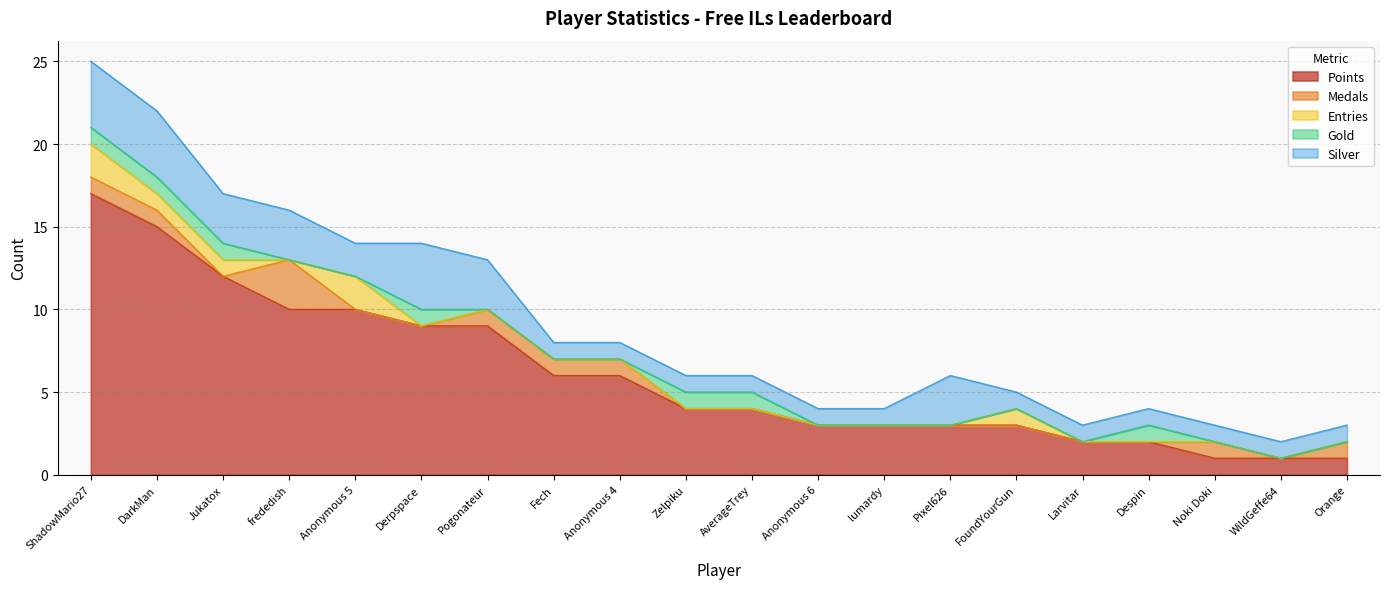

Reading left to right, list all the values displayed in this chart.

Points: ShadowMario27=17	DarkMan=15	Jukatox=12	frededish=10	Anonymous 5=10	Derpspace=9	Pogonateur=9	Fech=6	Anonymous 4=6	Zelpiku=4	AverageTrey=4	Anonymous 6=3	lumardy=3	Pixel626=3	FoundYourGun=3	Larvitar=2	Despin=2	Noki Doki=1	WildGeffe64=1	Orange=1
Medals: ShadowMario27=1	DarkMan=1	Jukatox=0	frededish=3	Anonymous 5=0	Derpspace=0	Pogonateur=1	Fech=1	Anonymous 4=1	Zelpiku=0	AverageTrey=0	Anonymous 6=0	lumardy=0	Pixel626=0	FoundYourGun=0	Larvitar=0	Despin=0	Noki Doki=1	WildGeffe64=0	Orange=1
Entries: ShadowMario27=2	DarkMan=1	Jukatox=1	frededish=0	Anonymous 5=2	Derpspace=0	Pogonateur=0	Fech=0	Anonymous 4=0	Zelpiku=0	AverageTrey=0	Anonymous 6=0	lumardy=0	Pixel626=0	FoundYourGun=1	Larvitar=0	Despin=0	Noki Doki=0	WildGeffe64=0	Orange=0
Gold: ShadowMario27=1	DarkMan=1	Jukatox=1	frededish=0	Anonymous 5=0	Derpspace=1	Pogonateur=0	Fech=0	Anonymous 4=0	Zelpiku=1	AverageTrey=1	Anonymous 6=0	lumardy=0	Pixel626=0	FoundYourGun=0	Larvitar=0	Despin=1	Noki Doki=0	WildGeffe64=0	Orange=0
Silver: ShadowMario27=4	DarkMan=4	Jukatox=3	frededish=3	Anonymous 5=2	Derpspace=4	Pogonateur=3	Fech=1	Anonymous 4=1	Zelpiku=1	AverageTrey=1	Anonymous 6=1	lumardy=1	Pixel626=3	FoundYourGun=1	Larvitar=1	Despin=1	Noki Doki=1	WildGeffe64=1	Orange=1